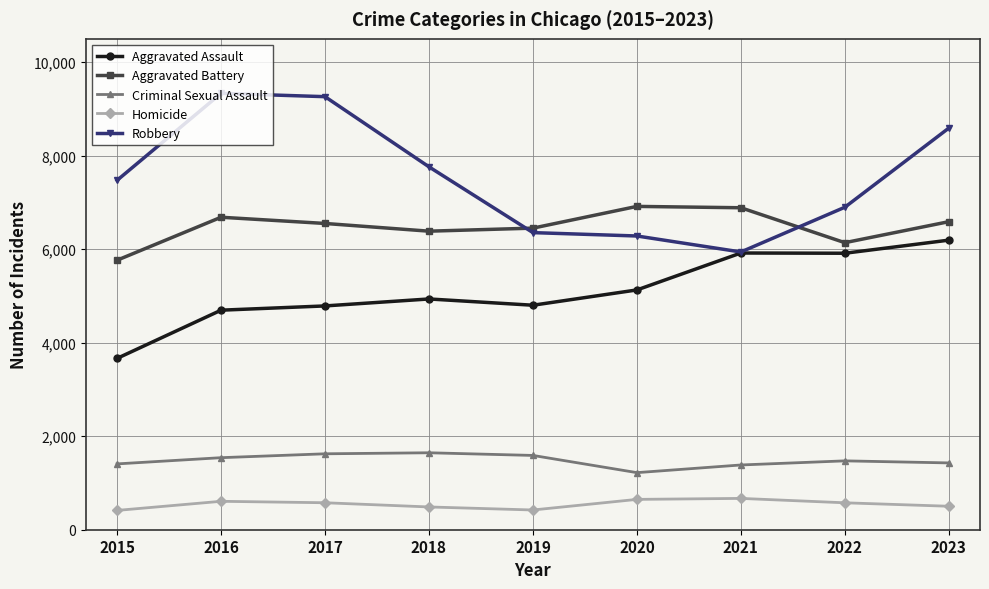

What is the spread (max minus min) of values at 2022?

6322